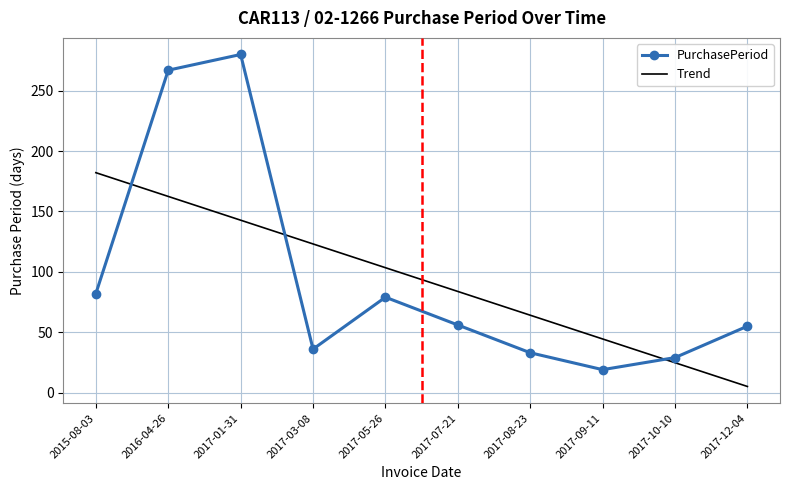

Which category has the lowest value across all series?

2017-09-11